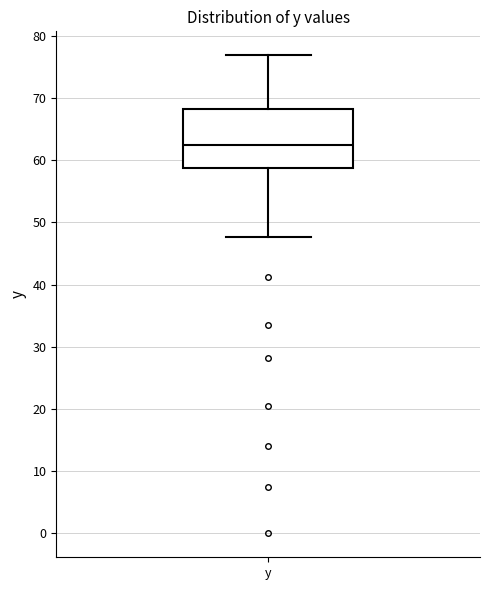

Transcribe this box plot: give where the median line is, the range the box spans, and where the two whiskers end, as read against the y-axis. The values are not printed on the chart, so give them approximately, as read against the axis.

median 62, box 59 to 68, whiskers 48 to 77